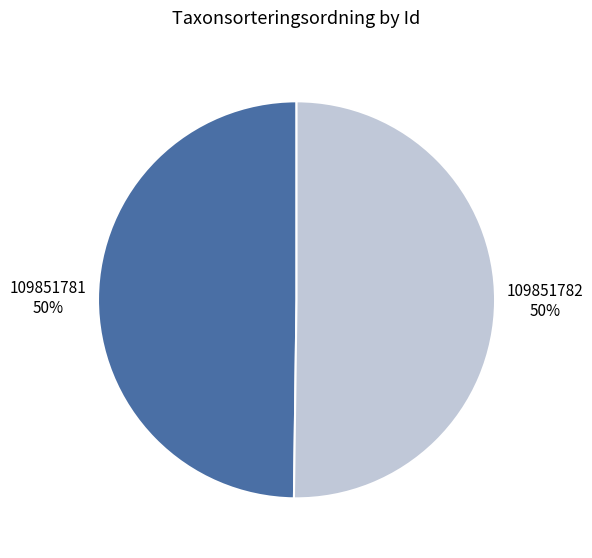

Is the sum of 109851782 and 109851781 greater than half?

Yes